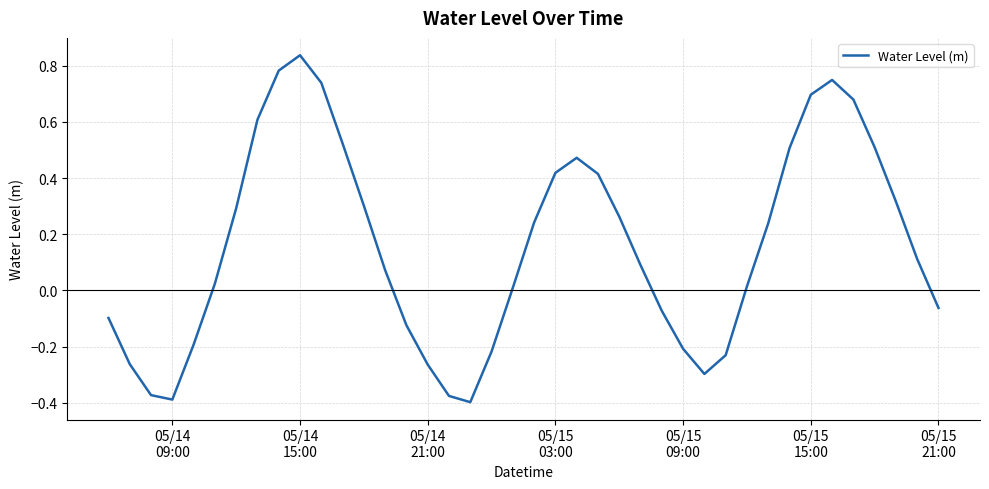

What is the minimum value shown in the chart?

-0.4